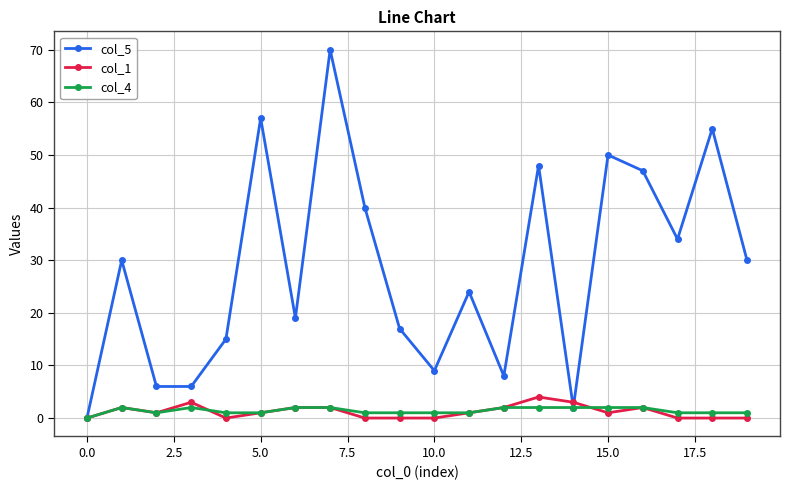

Which series has the widest spread of values?

col_5